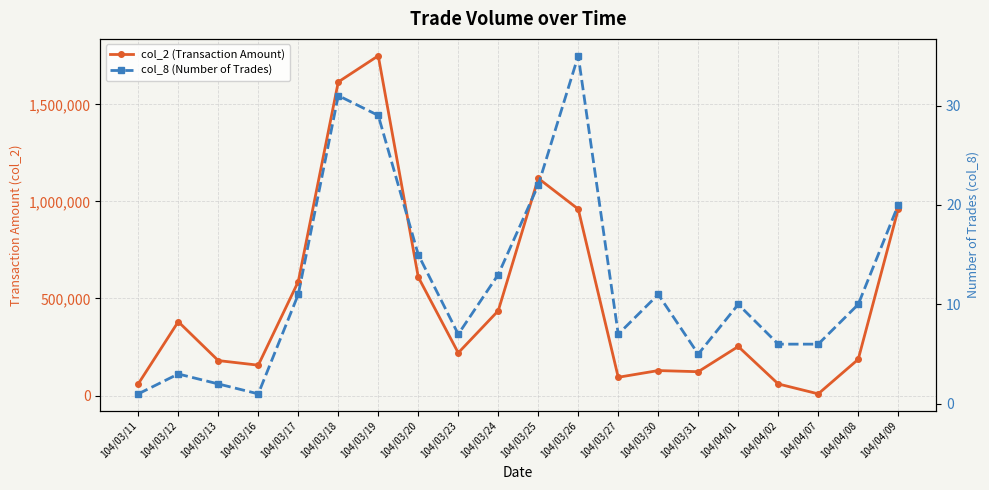

Which series changed the most between 104/03/23 and 104/04/01?

col_2 (Transaction Amount)